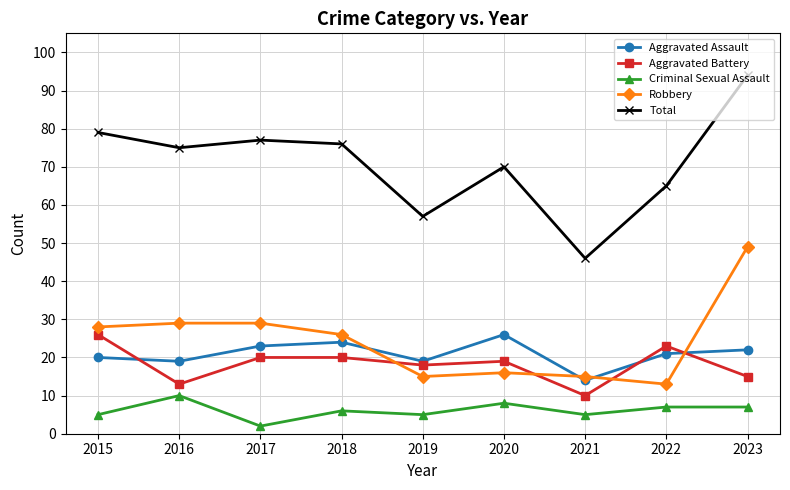

Which series changed the most between 2018 and 2021?

Total